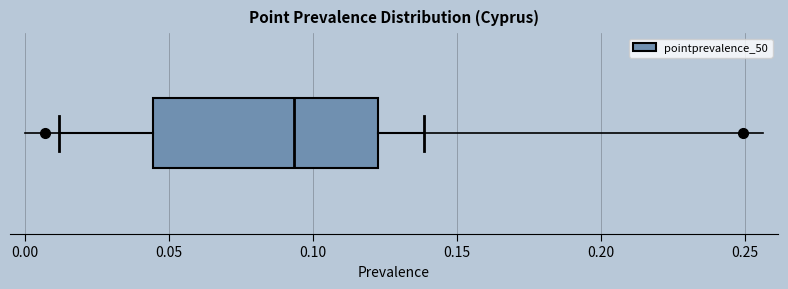

Where does the right whisker of the box end on the x-axis? The values are not printed on the chart, so give them approximately, as read against the axis.

0.140